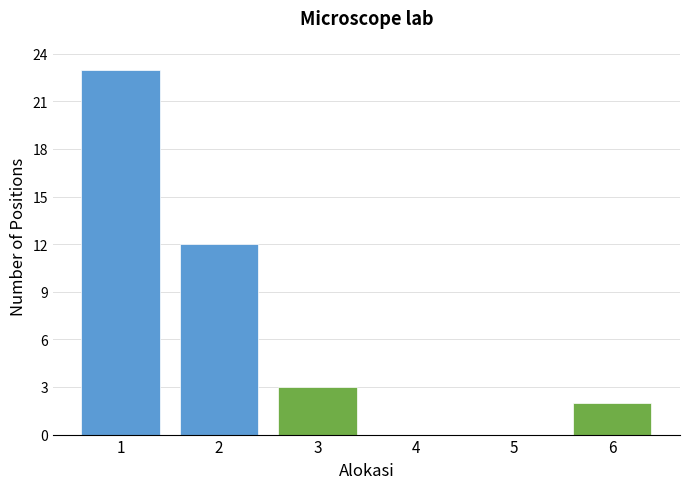

Reading left to right, what are all the values shown in this chart?

1=23	2=12	3=3	4=0	5=0	6=2